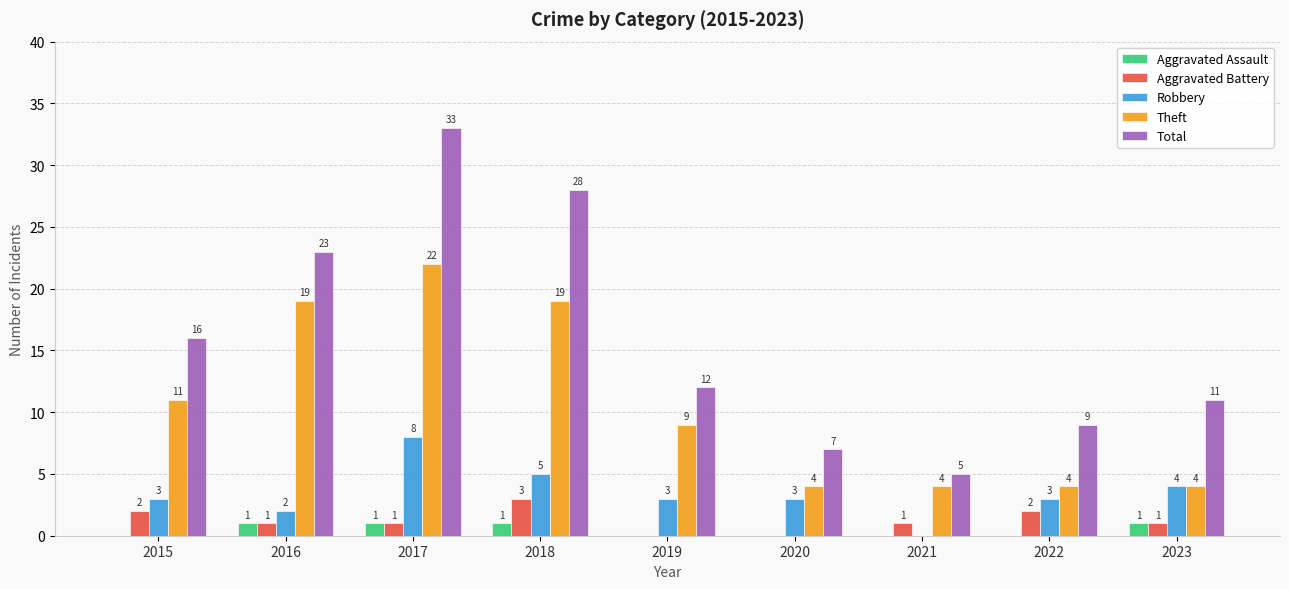

Which series changed the most between 2017 and 2020?

Total